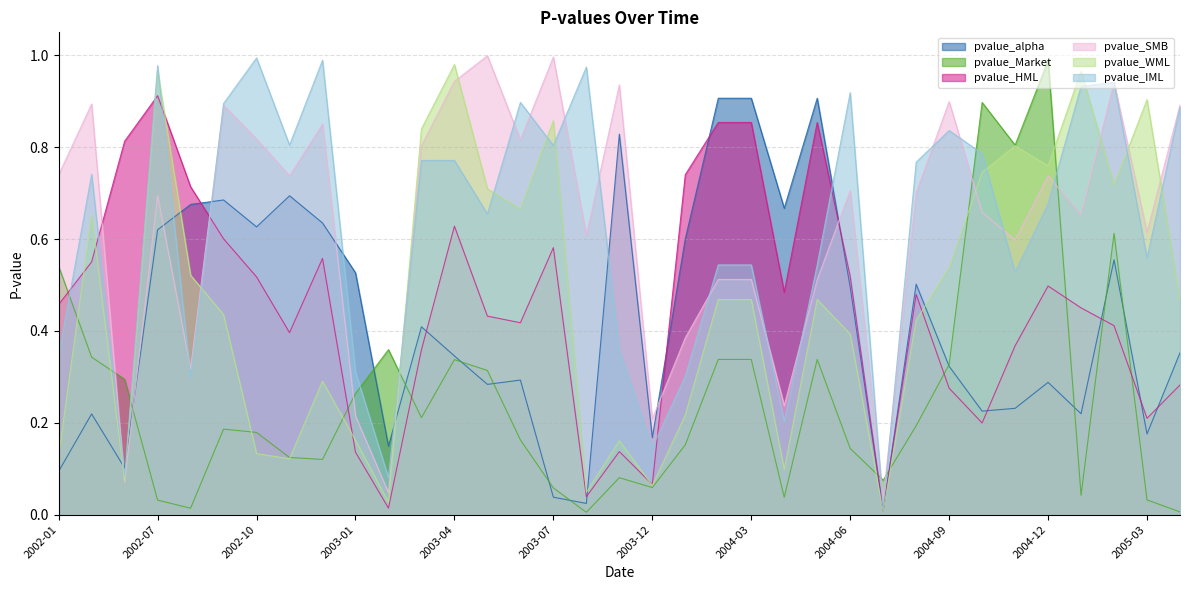

How many categories are shown in the chart?

35